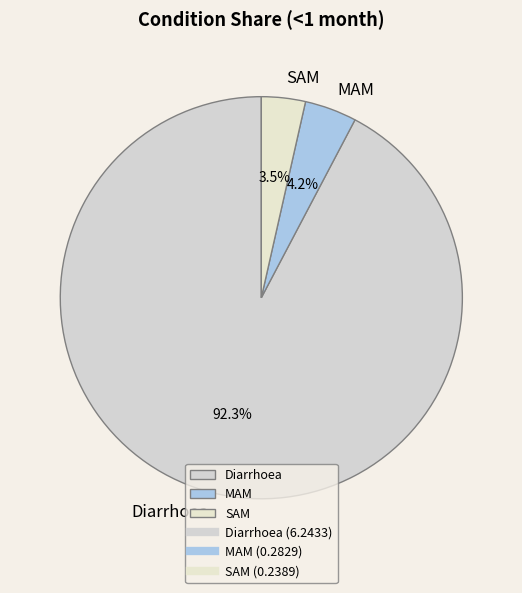

The Diarrhoea slice represents 86% of the pie. True or false?

False